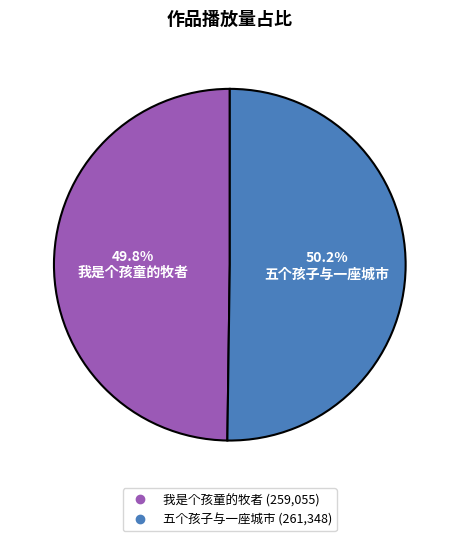

Approximately how many times larger is the value at 我是个孩童的牧者 compared to 五个孩子与一座城市?

1.0